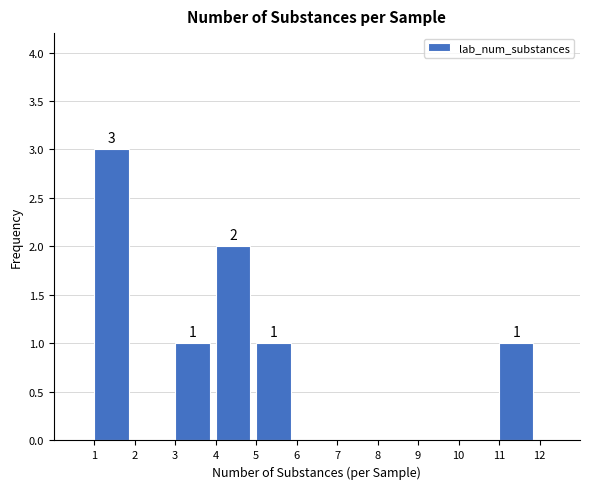

Which range on the x-axis has the tallest bar?

1 to 2